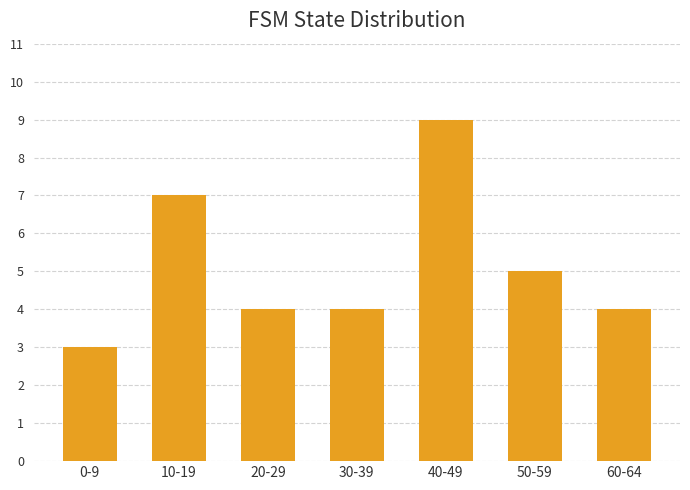

Count the number of data series in this chart.

1